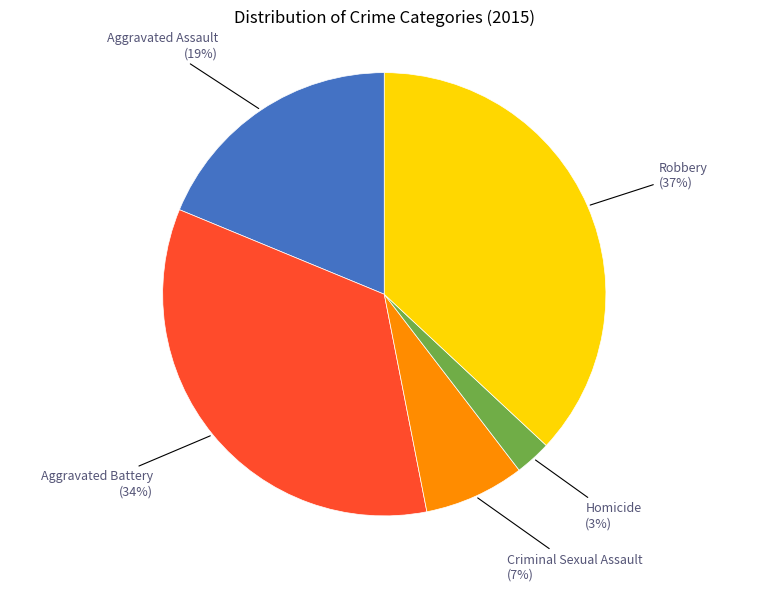

Which category has the biggest portion of the pie?

Robbery